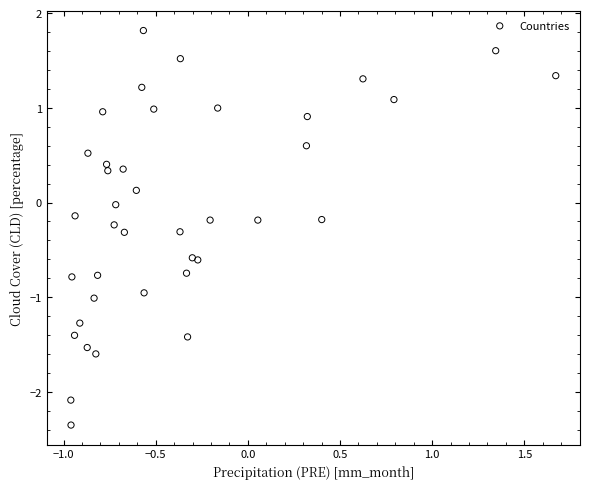

What is the range of X values (max minus min)?

2.6